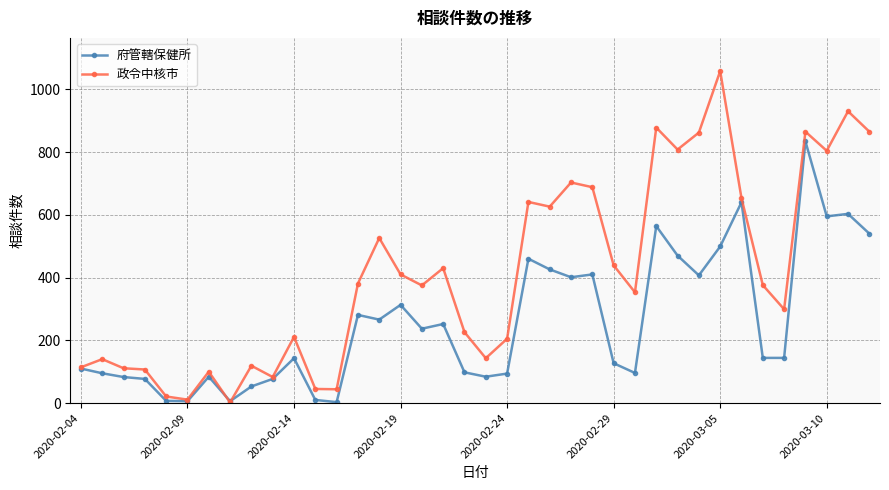

List the series in order of their peak value, highest first.

政令中核市, 府管轄保健所